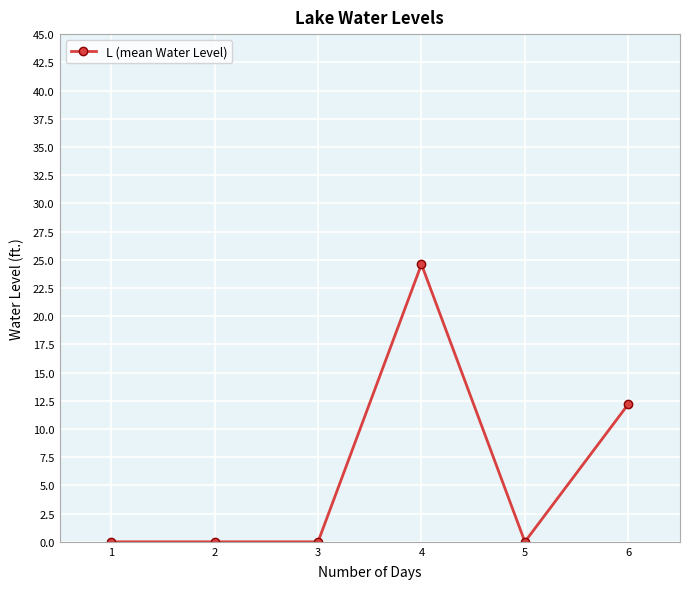

True or false: there are more than 0 points higher than both neighbors.

True